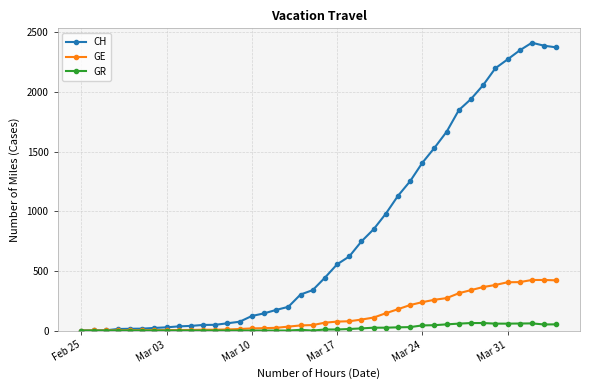

How many lines are shown in the chart?

3